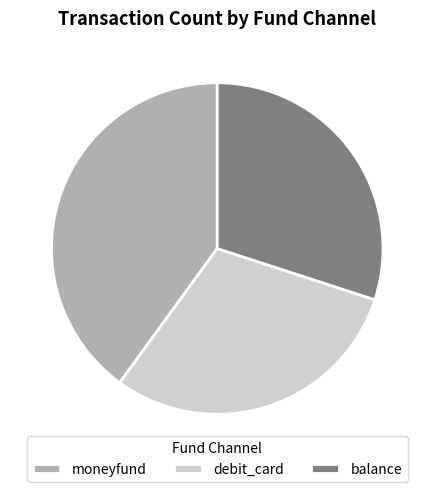

Approximately how many times larger is the value at balance compared to debit_card?

1.0